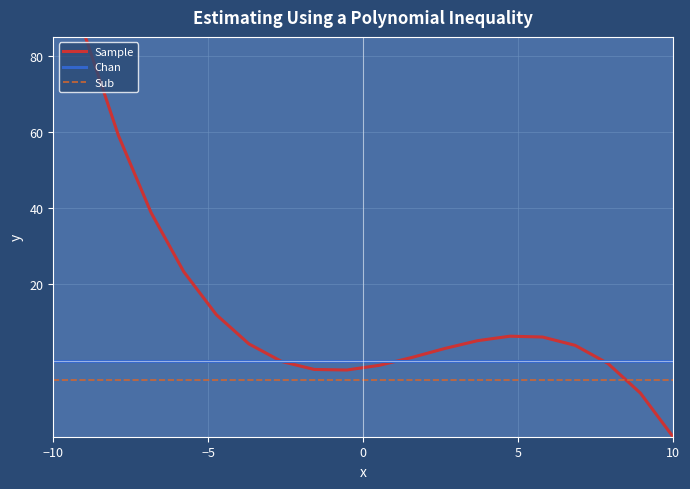

True or false: Sample and Sub intersect in this chart.

True